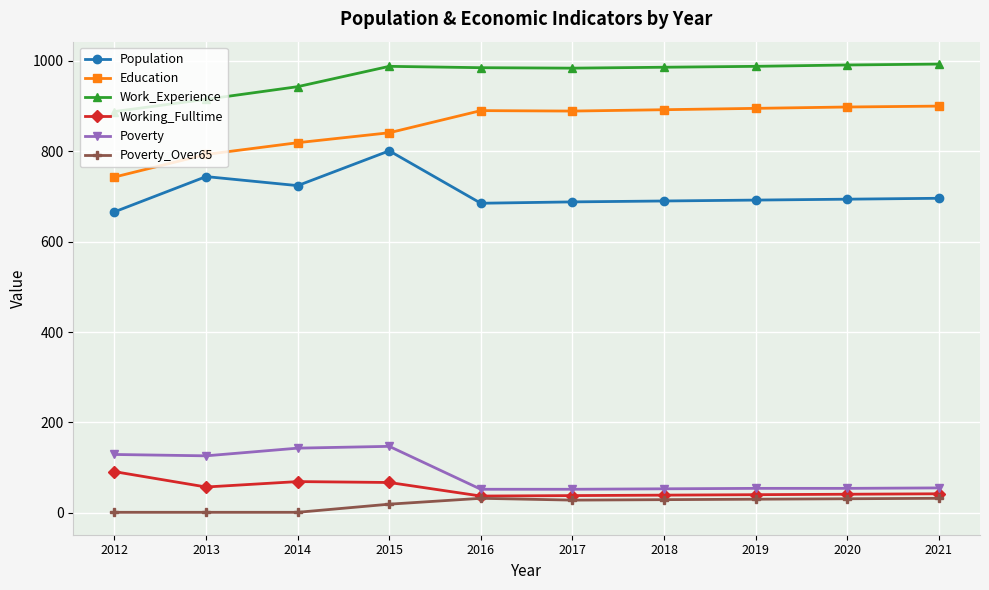

What is the value of the Poverty_Over65 point at the 7th from the left?

29